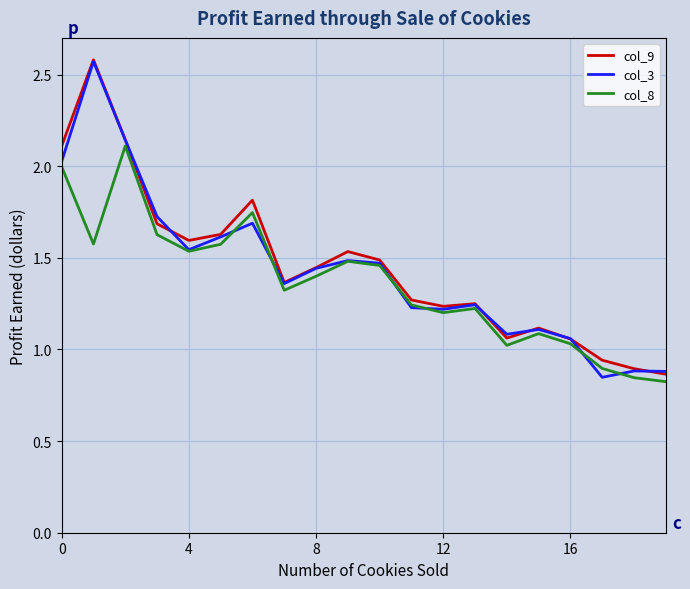

What is the value of the col_8 point at the 14th from the left?

1.2